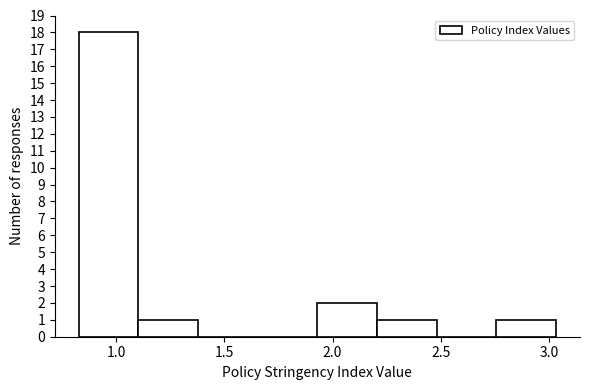

Reading left to right, transcribe this chart: for each bar, give the range it covers on the x-axis and its height. Neither the bar edges nor the heights are printed on the chart, so give them approximately, as read against the axes.

0.85 to 1.10: 18
1.10 to 1.40: 1
1.40 to 1.65: 0
1.65 to 1.95: 0
1.95 to 2.20: 2
2.20 to 2.50: 1
2.50 to 2.75: 0
2.75 to 3.05: 1